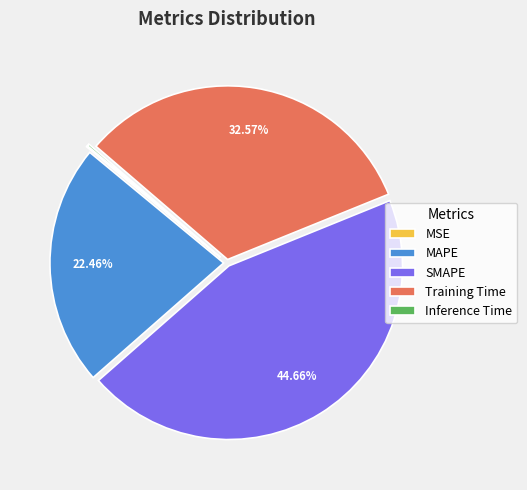

To the nearest percent, what portion does Training Time represent?

33%